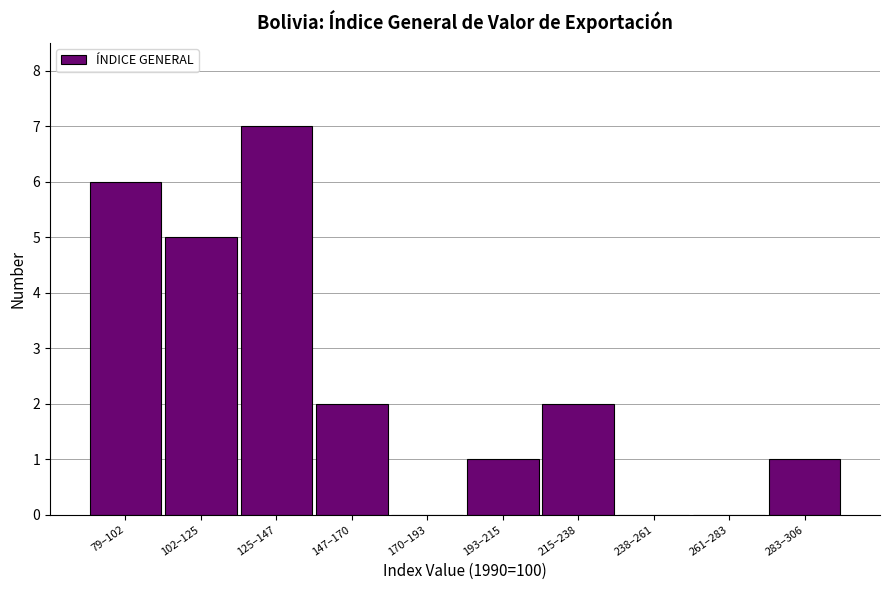

Reading left to right, extract all data points from this chart.

79–102=6	102–125=5	125–147=7	147–170=2	170–193=0	193–215=1	215–238=2	238–261=0	261–283=0	283–306=1